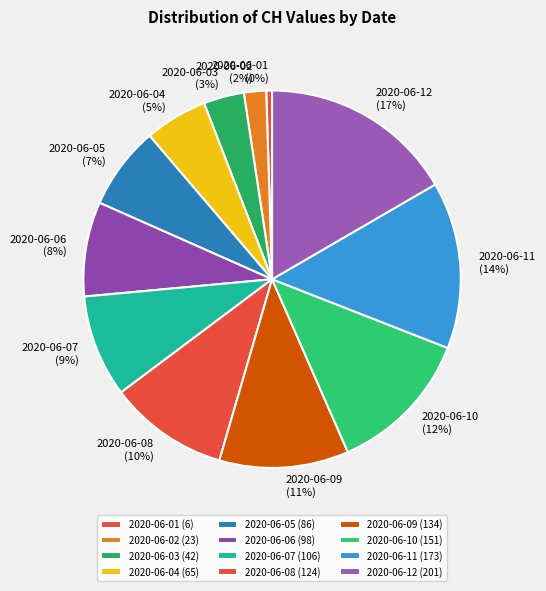

To the nearest percent, what is the combined percentage of 2020-06-11 and 2020-06-10?

27%